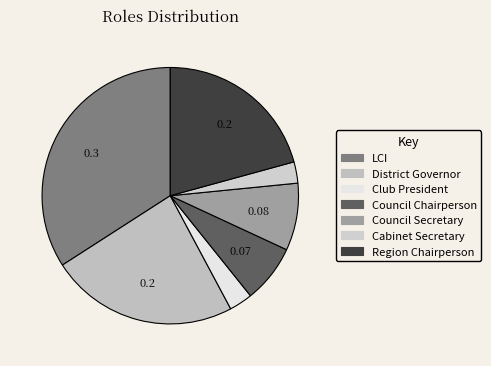

Is Council Secretary the majority of the pie?

No